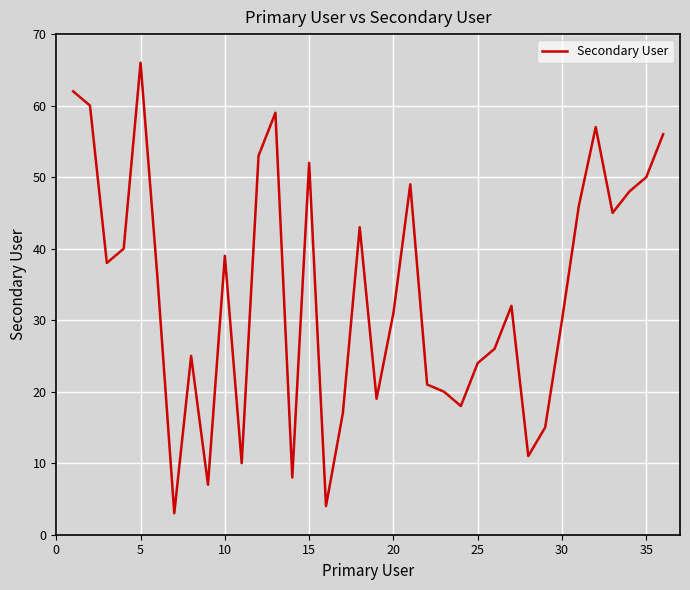

Reading left to right, transcribe all the data shown in this chart.

62	60	38	40	66	36	3	25	7	39	10	53	59	8	52	4	17	43	19	31	49	21	20	18	24	26	32	11	15	30	46	57	45	48	50	56